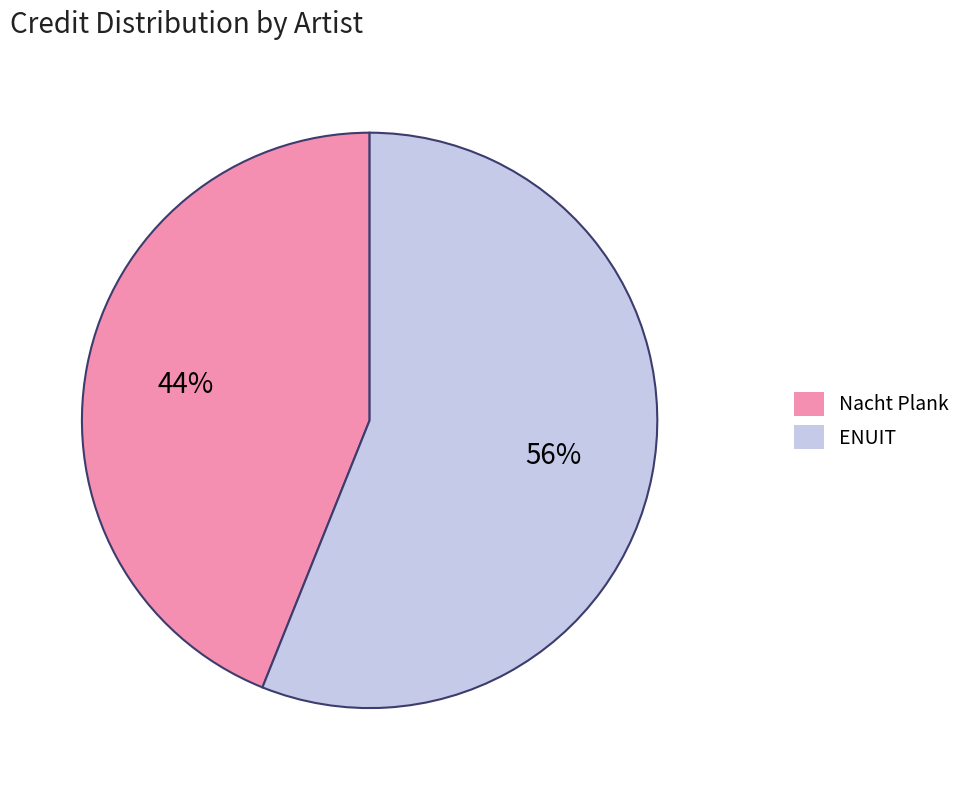

To the nearest percent, what is the combined percentage of ENUIT and Nacht Plank?

100%